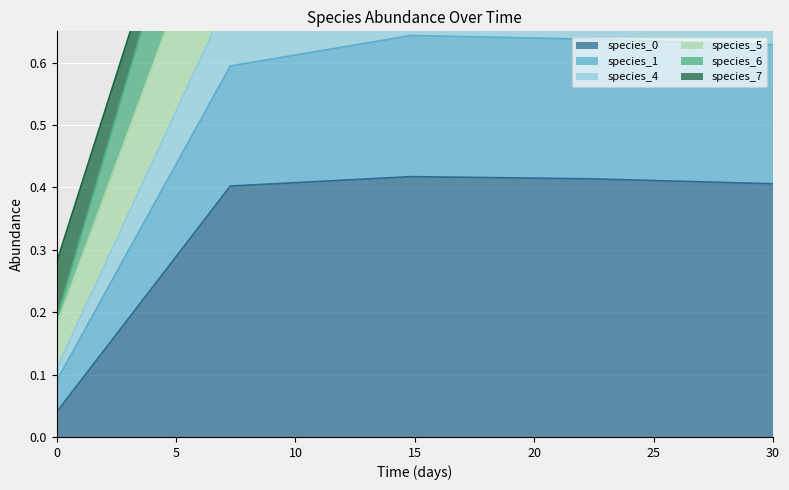

Which has a higher value, 7.272727272727273 or 30.0?

30.0